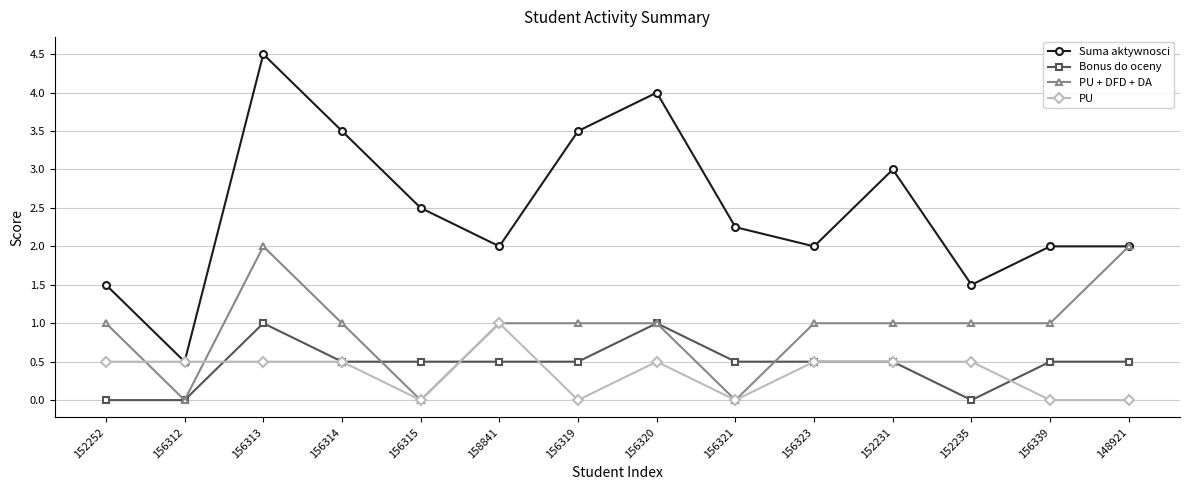

True or false: Bonus do oceny and Suma aktywnosci intersect in this chart.

False